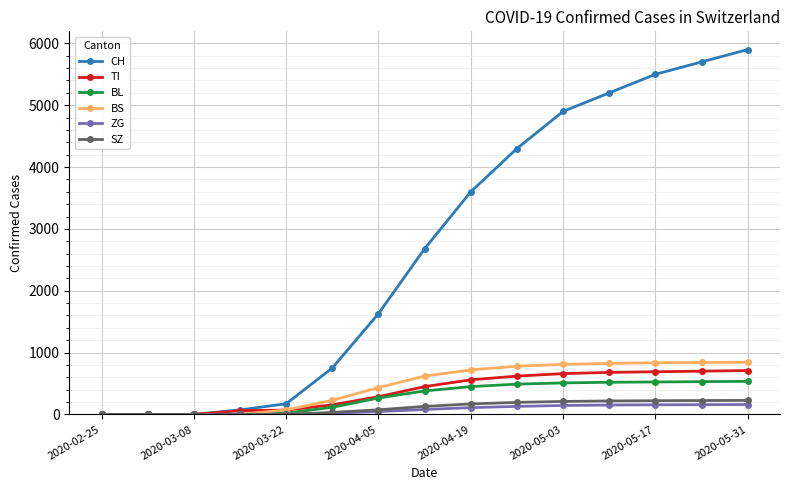

Which series has the widest spread of values?

CH